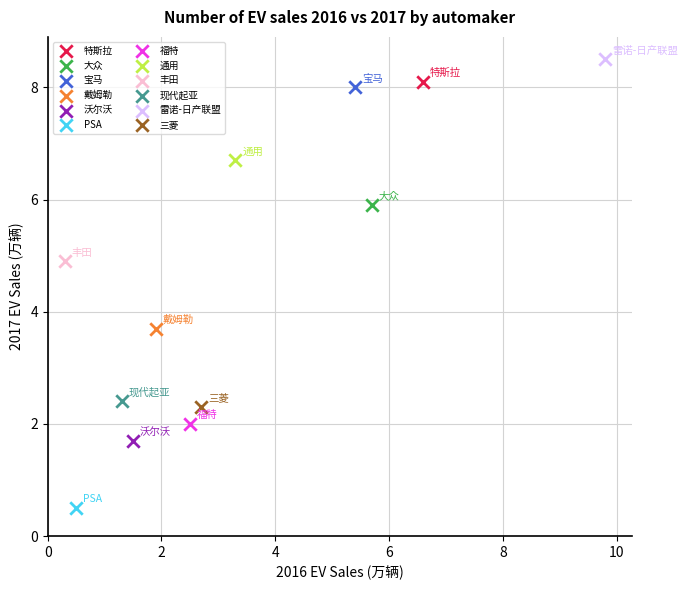

What are all the series names shown in the legend?

特斯拉, 大众, 宝马, 戴姆勒, 沃尔沃, PSA, 福特, 通用, 丰田, 现代起亚, 雷诺-日产联盟, 三菱